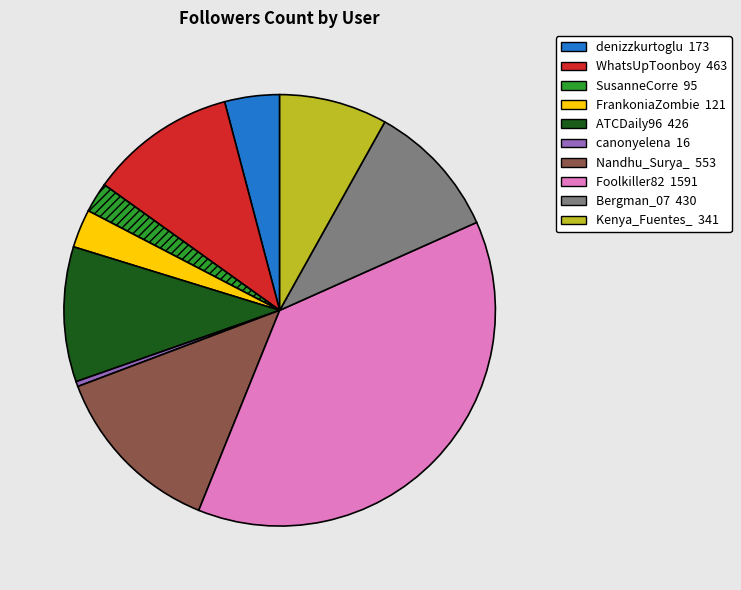

Is the sum of ATCDaily96 and denizzkurtoglu greater than half?

No